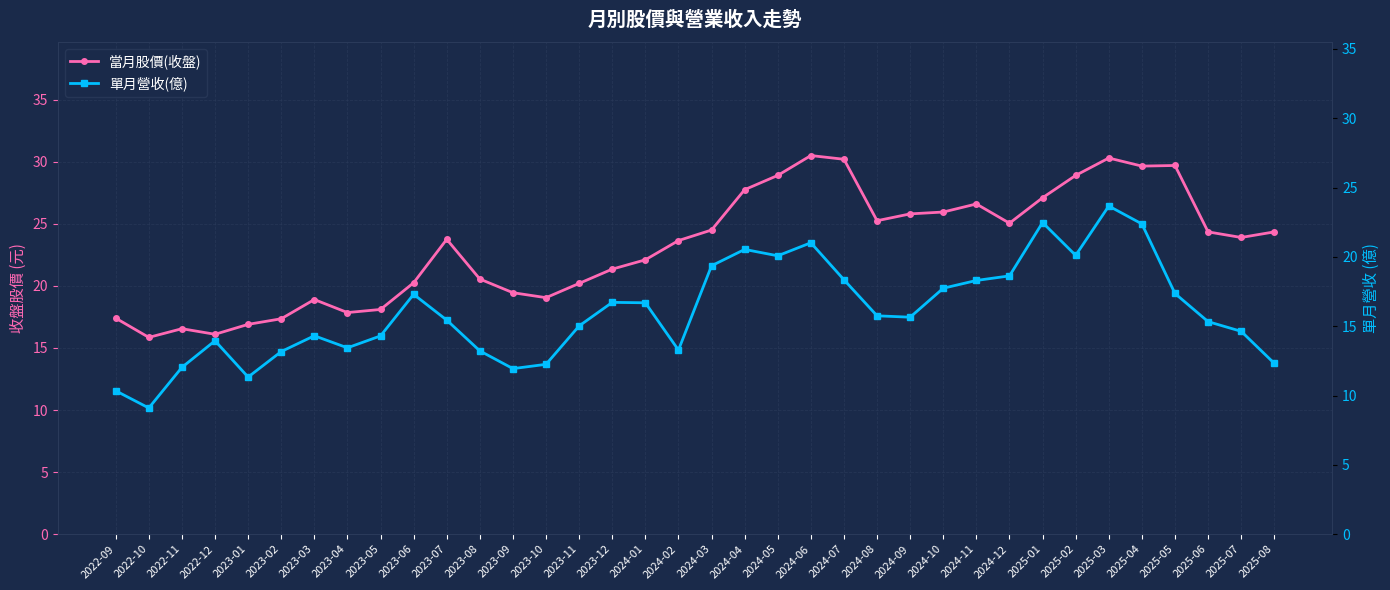

What is the approximate value of 當月股價(收盤) at 2024-10?

25.9